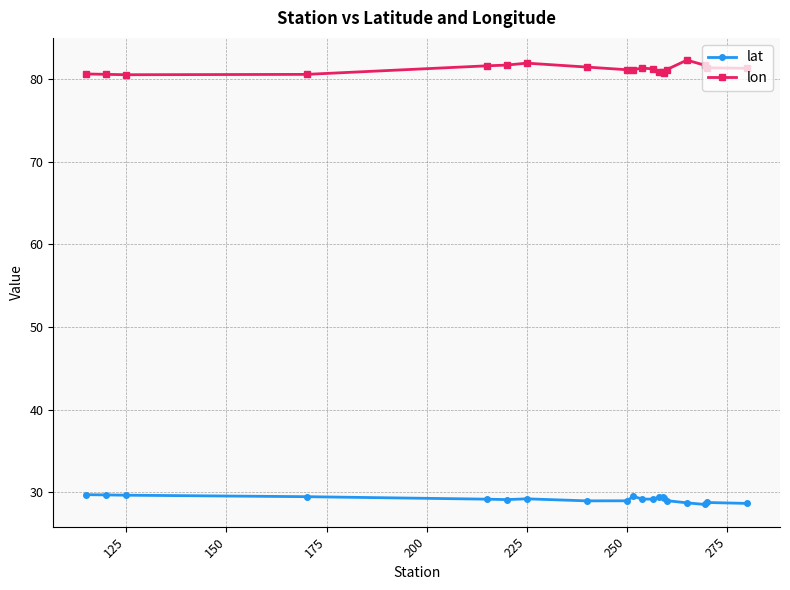

What is the maximum value for lat?

29.7